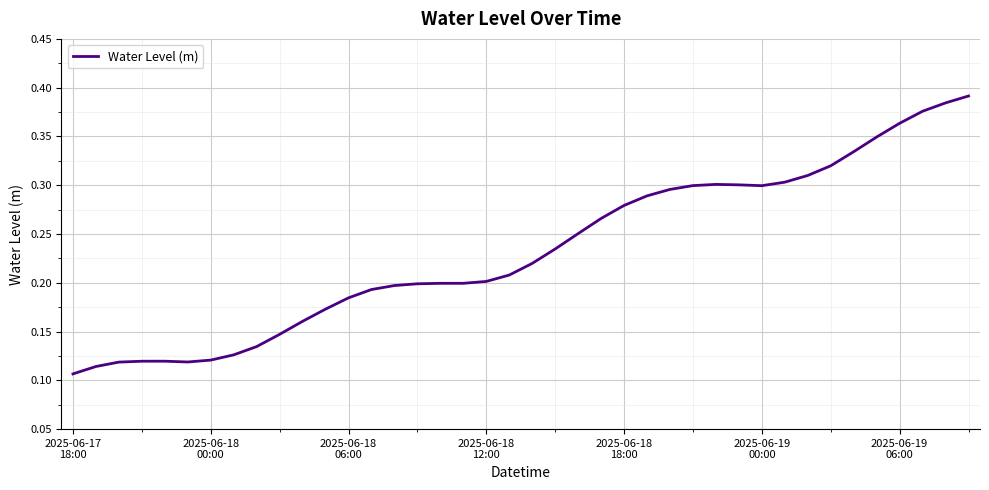

Does the chart display data point markers on the line(s)?

No